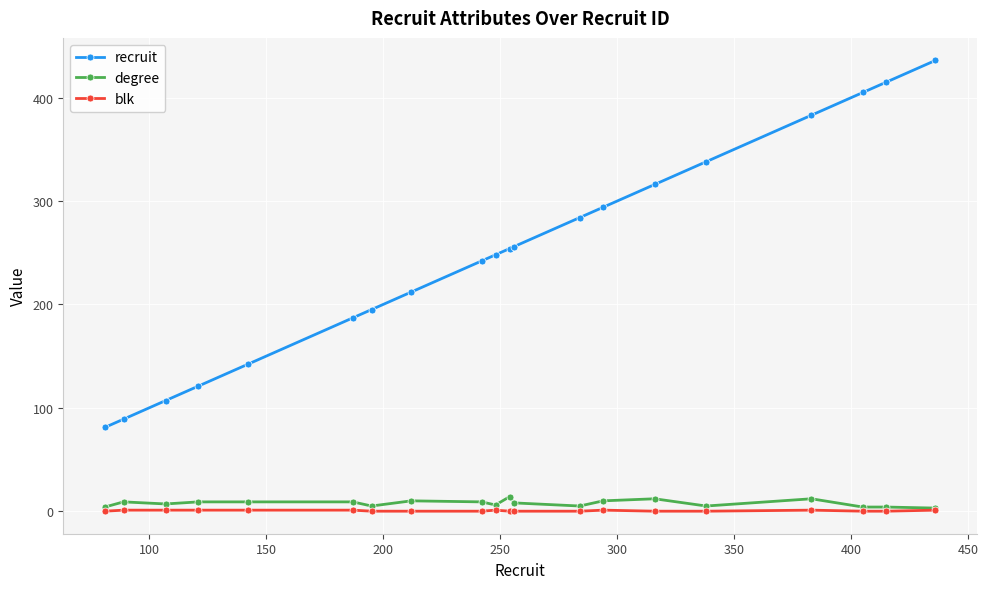

At how many categories does at least one series exceed 217?

12